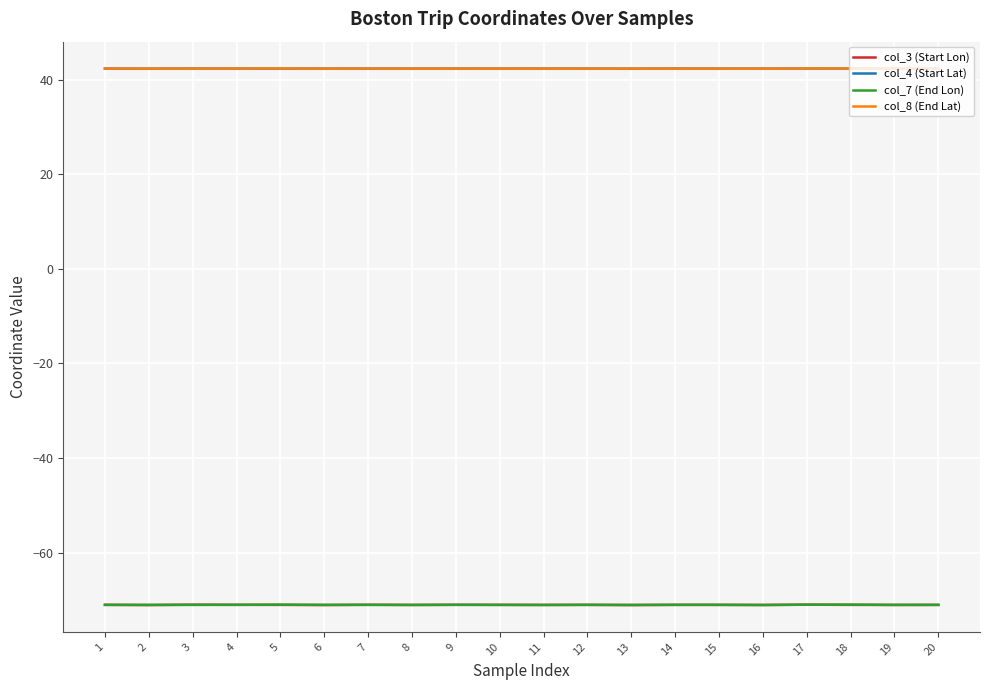

What is the difference between the highest and lowest values at 14?

113.4